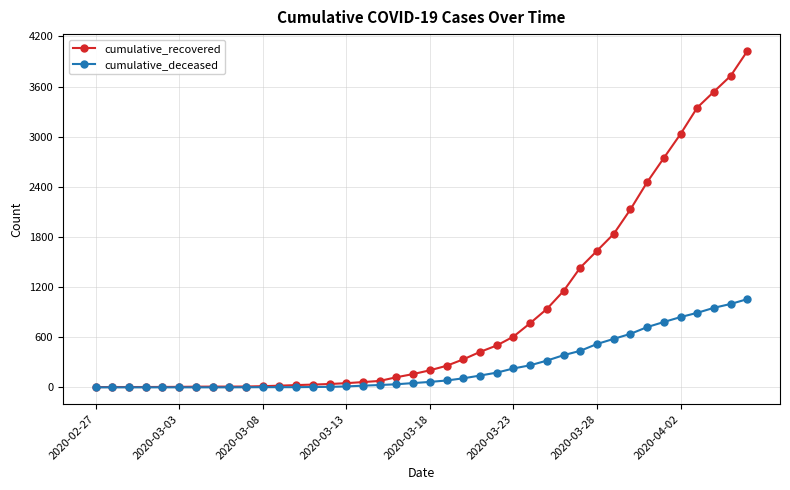

What is the greatest value displayed?

4026